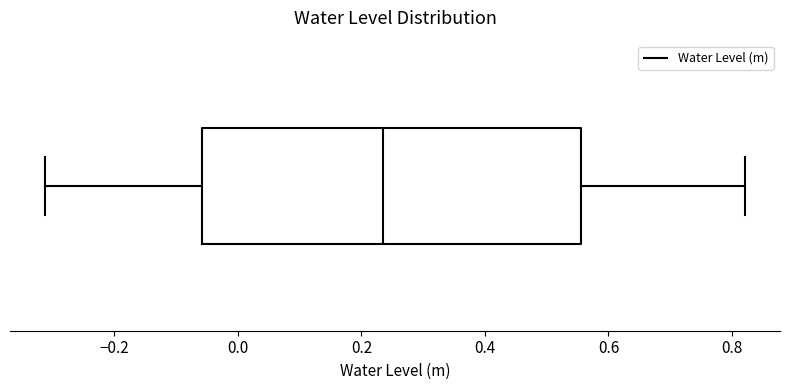

Transcribe this box plot: give where the median line is, the range the box spans, and where the two whiskers end, as read against the x-axis. The values are not printed on the chart, so give them approximately, as read against the axis.

median 0.24, box -0.06 to 0.56, whiskers -0.32 to 0.82